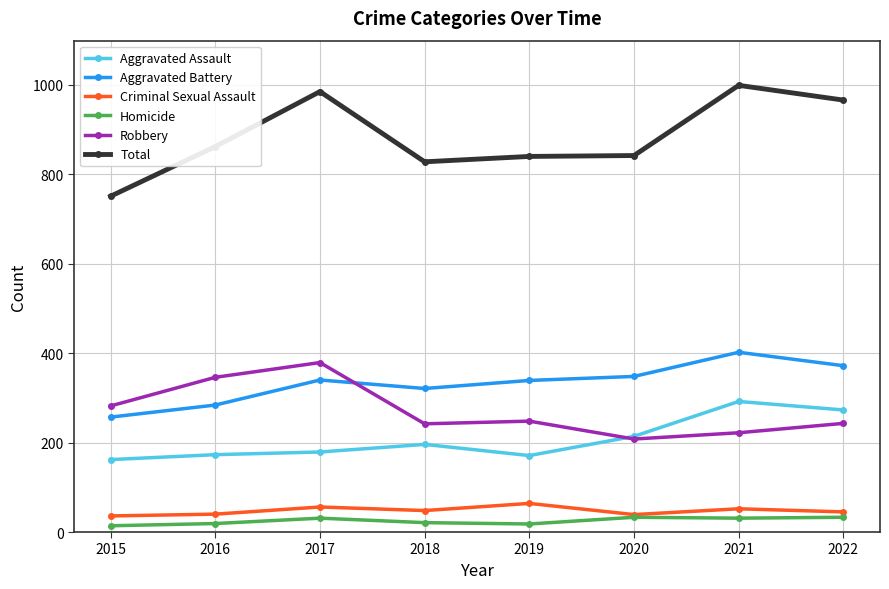

Rank the series at 2019 from highest to lowest value.

Total, Aggravated Battery, Robbery, Aggravated Assault, Criminal Sexual Assault, Homicide